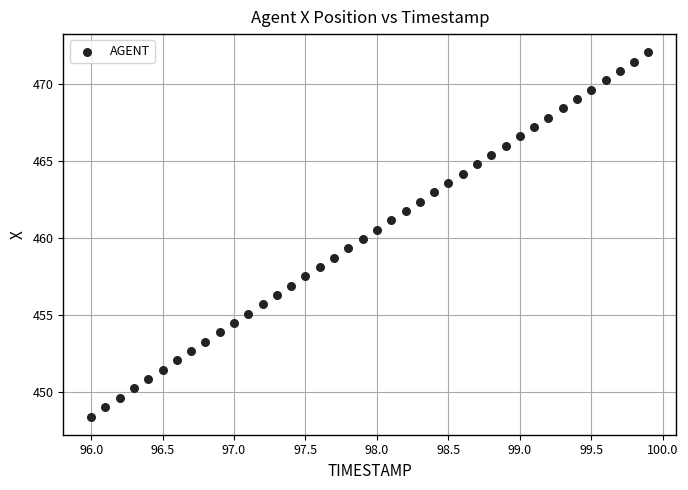

What is the range of Y values (max minus min)?

23.6